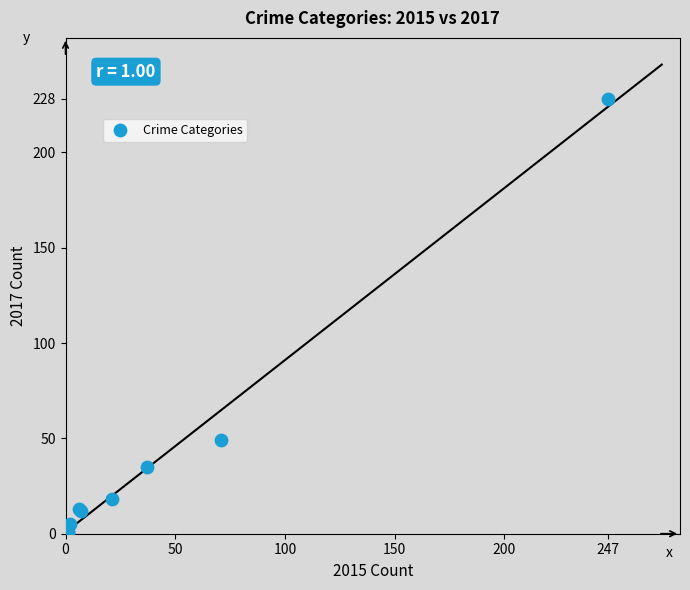

What Y value in the scatter plot is closest to 114?

49